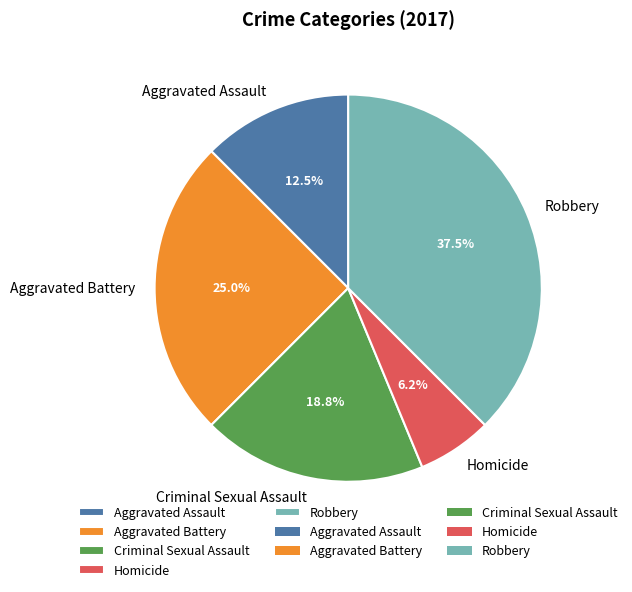

Does any single category account for the majority?

No